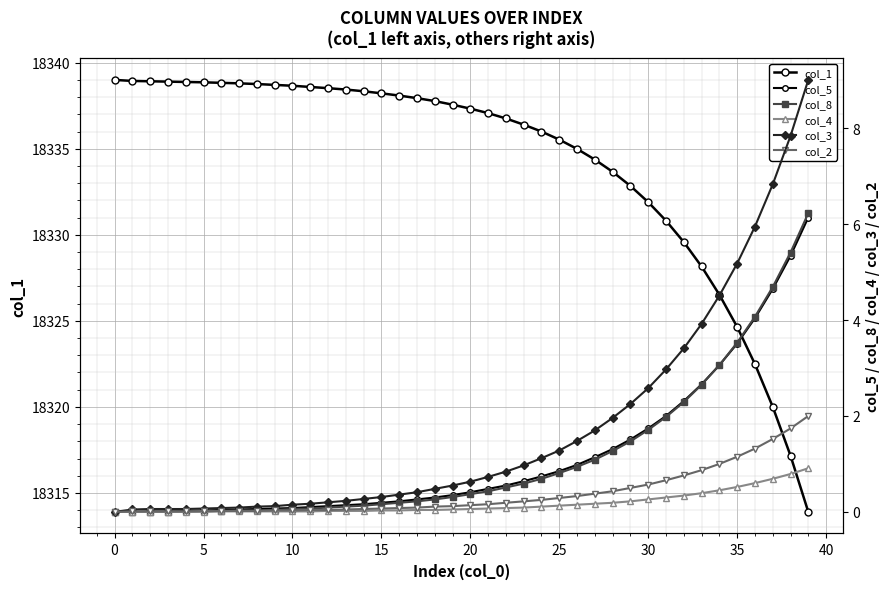

How many lines are shown in the chart?

6